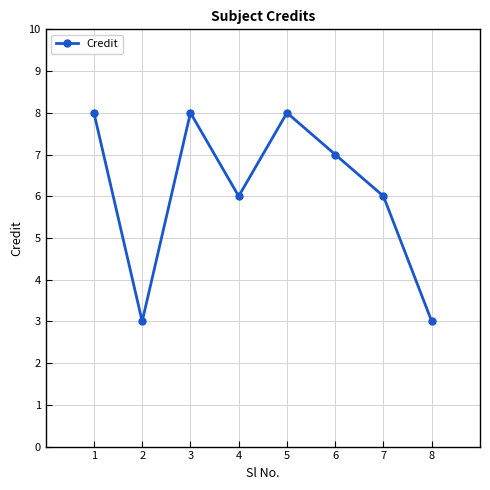

What is the smallest value displayed?

3